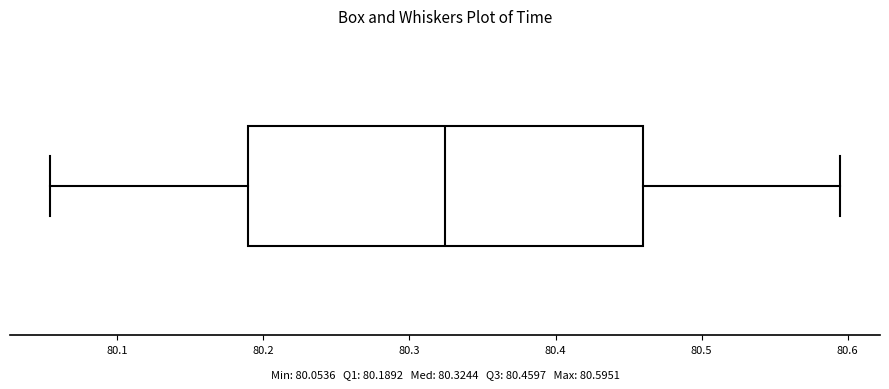

Transcribe this box plot: give where the median line is, the range the box spans, and where the two whiskers end, as read against the x-axis. The values are not printed on the chart, so give them approximately, as read against the axis.

median 80.32, box 80.19 to 80.46, whiskers 80.05 to 80.60